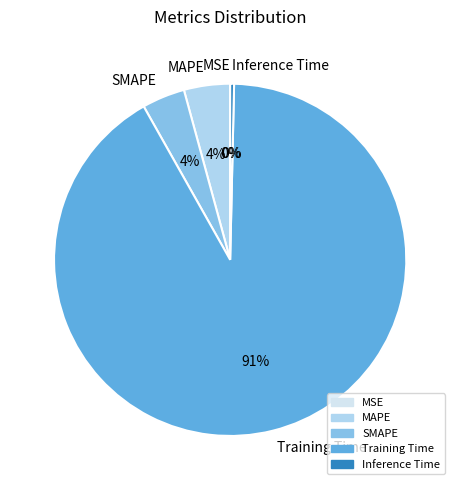

Between MAPE and Inference Time, which is larger?

MAPE